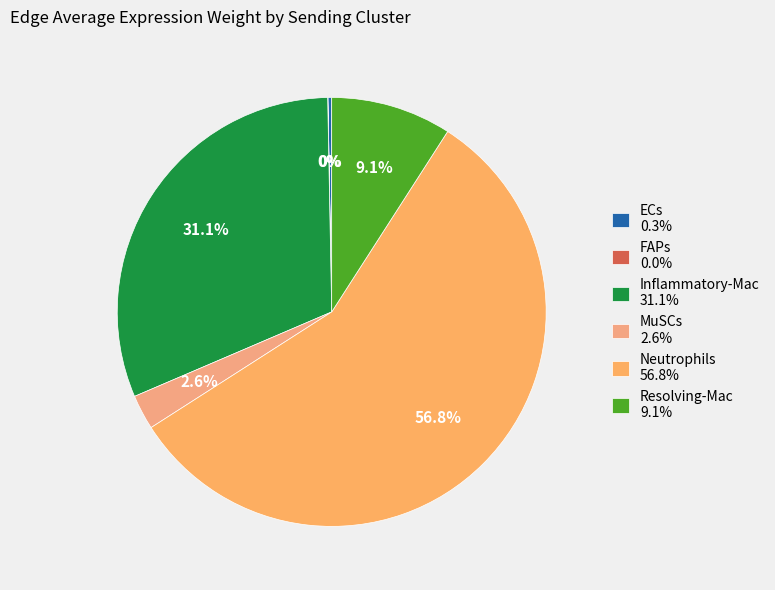

Combined, do MuSCs and FAPs account for over 50%?

No